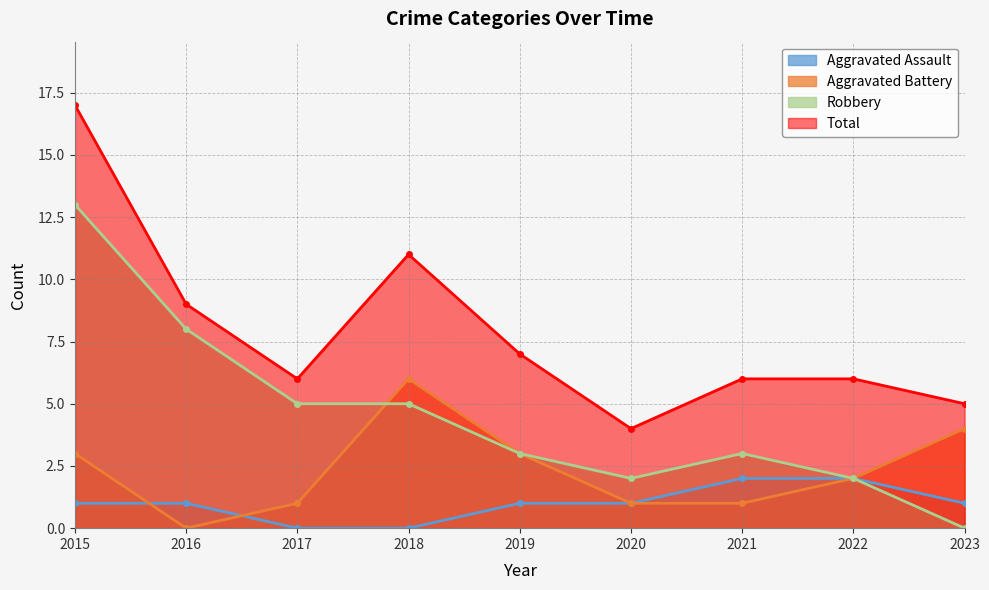

Is the value of Robbery at 2022 greater than the value of Aggravated Battery at 2016?

Yes